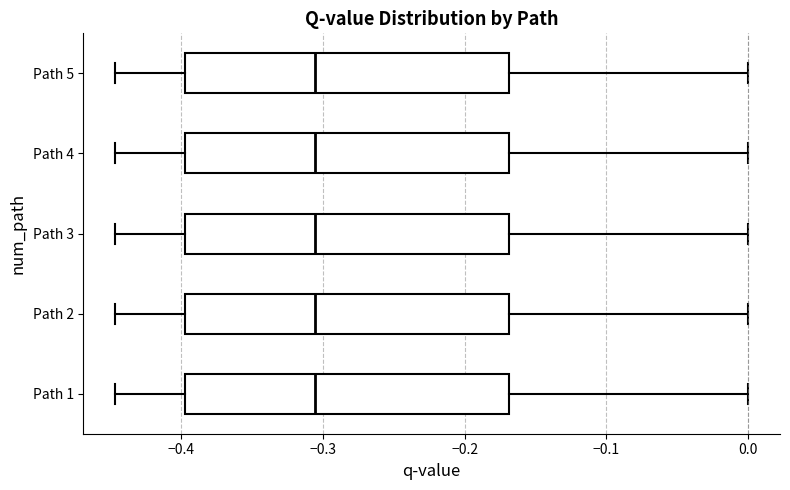

Reading bottom to top, read every box against the x-axis: the position of its median line, the range the box covers, and the ends of its whiskers. The values are not printed on the chart, so give them approximately, as read against the axis.

Path 1: median -0.31, box -0.40 to -0.17, whiskers -0.45 to 0.00
Path 2: median -0.31, box -0.40 to -0.17, whiskers -0.45 to 0.00
Path 3: median -0.31, box -0.40 to -0.17, whiskers -0.45 to 0.00
Path 4: median -0.31, box -0.40 to -0.17, whiskers -0.45 to 0.00
Path 5: median -0.31, box -0.40 to -0.17, whiskers -0.45 to 0.00